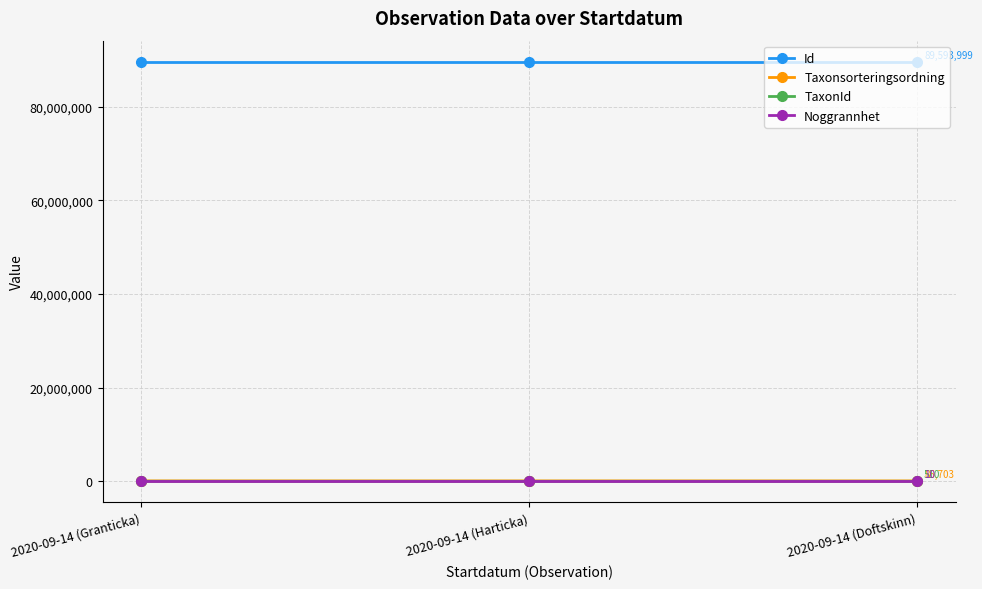

What is the greatest value displayed?

89594016